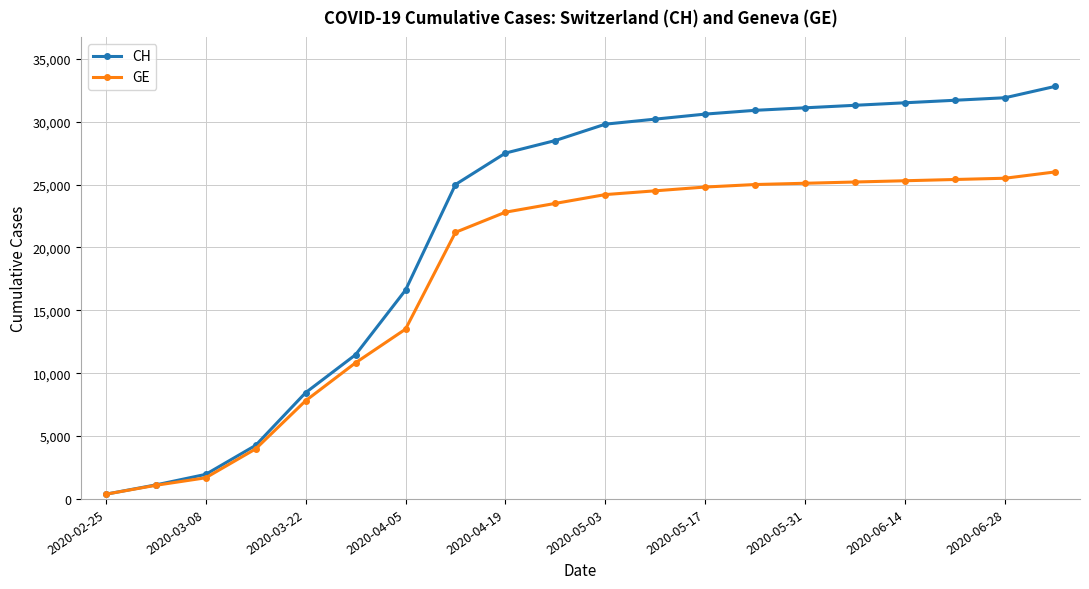

Which series has the widest spread of values?

CH